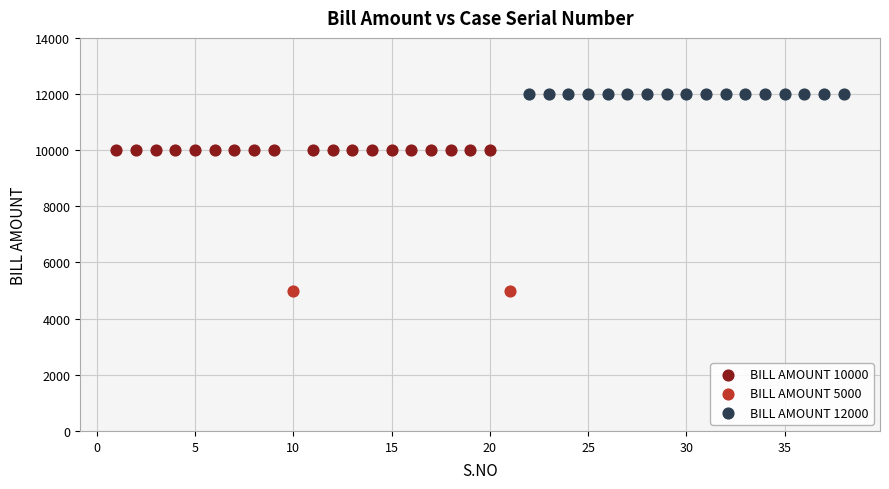

Which series contains the lowest Y value?

BILL AMOUNT 5000